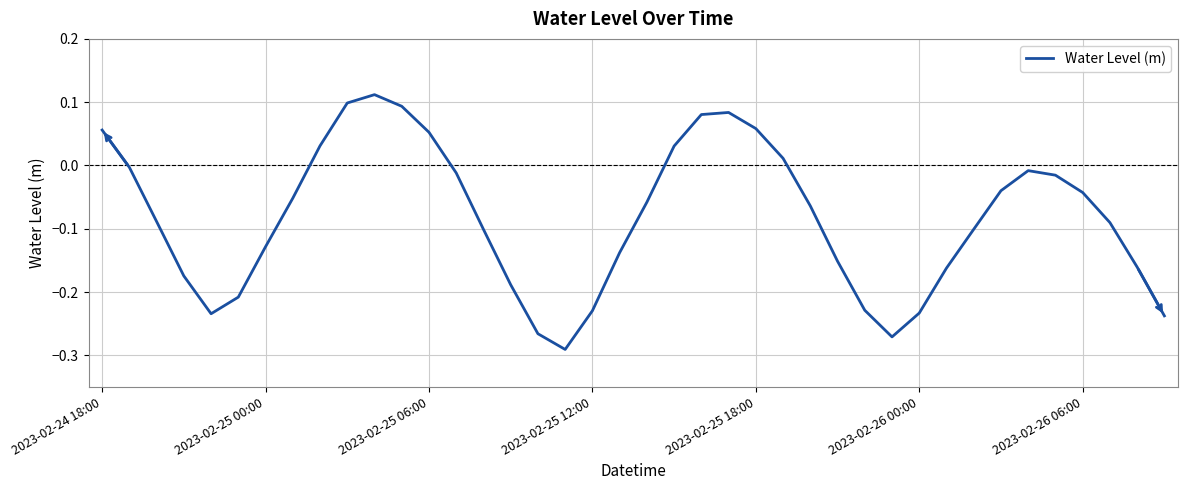

What is the difference between the maximum and minimum values?

0.4